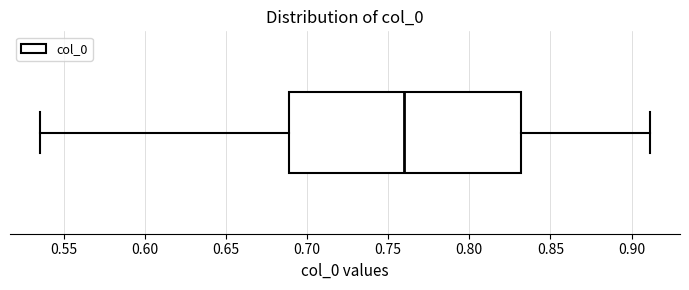

Transcribe this box plot: give where the median line is, the range the box spans, and where the two whiskers end, as read against the x-axis. The values are not printed on the chart, so give them approximately, as read against the axis.

median 0.760, box 0.690 to 0.830, whiskers 0.535 to 0.910